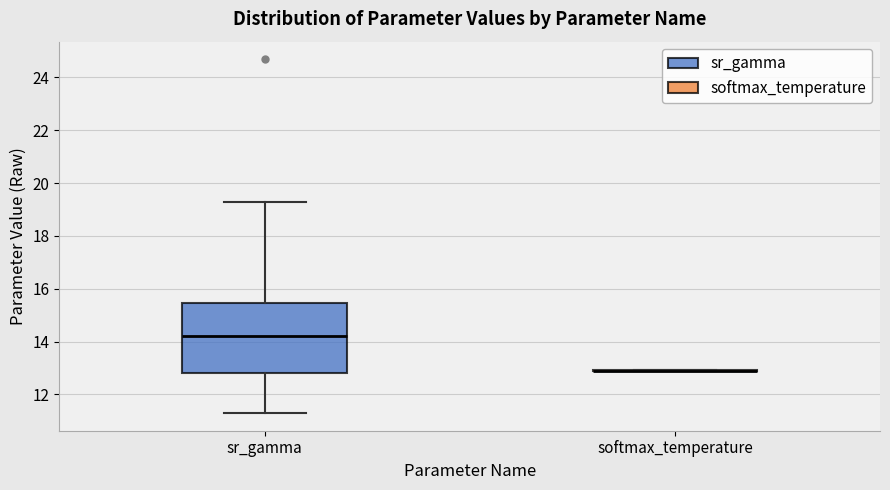

Reading left to right, read every box against the y-axis: the position of its median line, the range the box covers, and the ends of its whiskers. The values are not printed on the chart, so give them approximately, as read against the axis.

sr_gamma: median 14.2, box 12.8 to 15.4, whiskers 11.2 to 19.2
softmax_temperature: box collapsed to a line at 13.0, whiskers 12.8 to 13.0